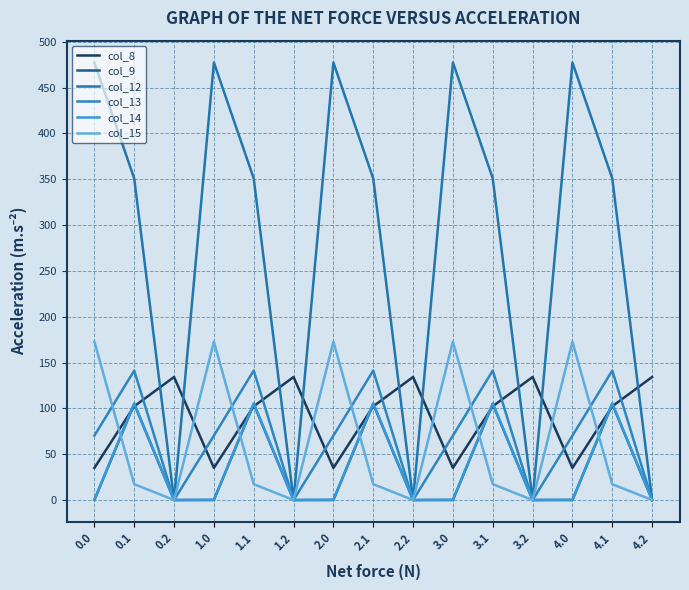

Does the chart display data point markers on the line(s)?

No